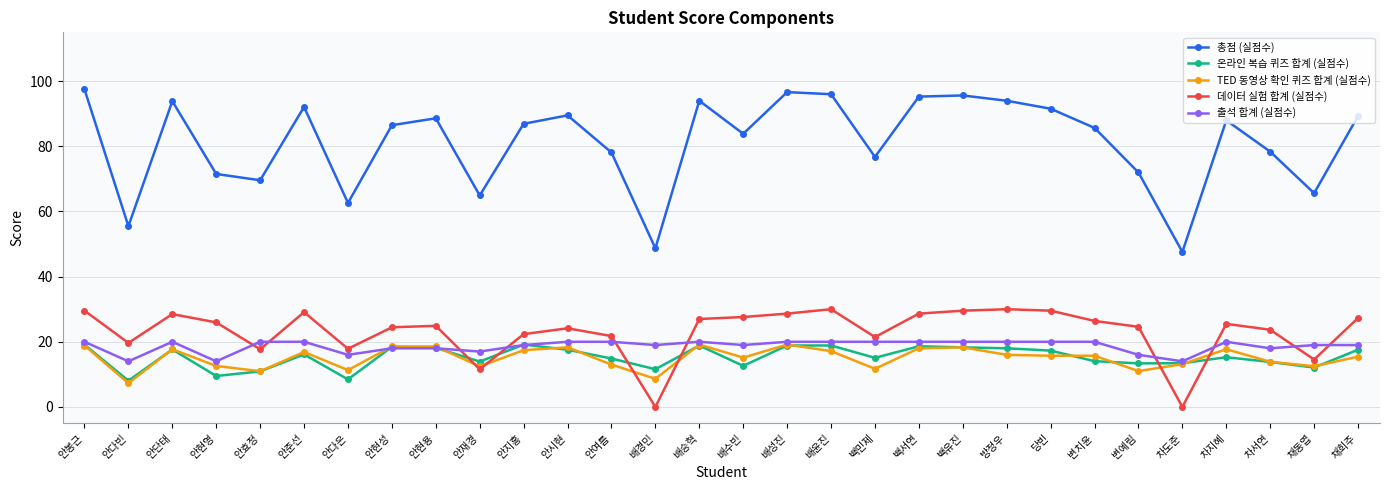

Does the chart display data point markers on the line(s)?

Yes